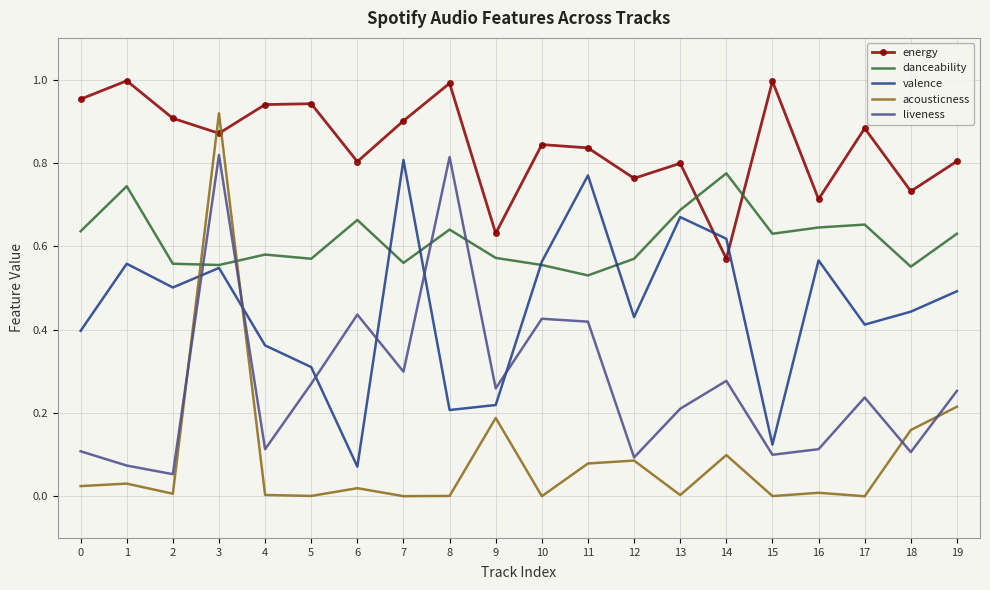

At 14, list the series in order from smallest to largest.

acousticness, liveness, energy, valence, danceability